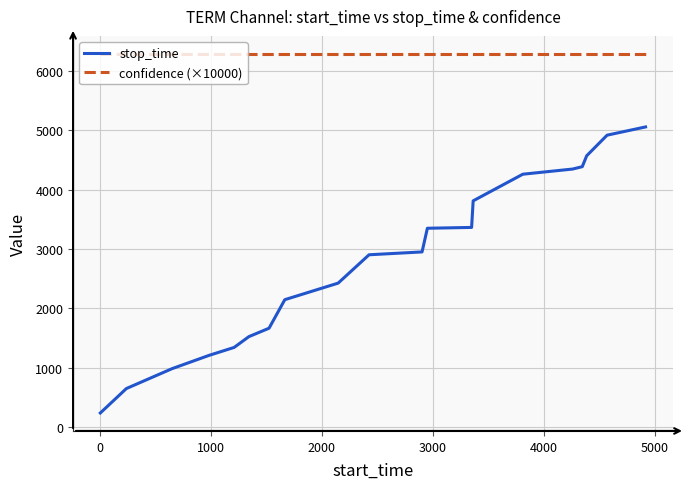

Rank the series by their average value, from lowest to highest.

stop_time, confidence (×10000)